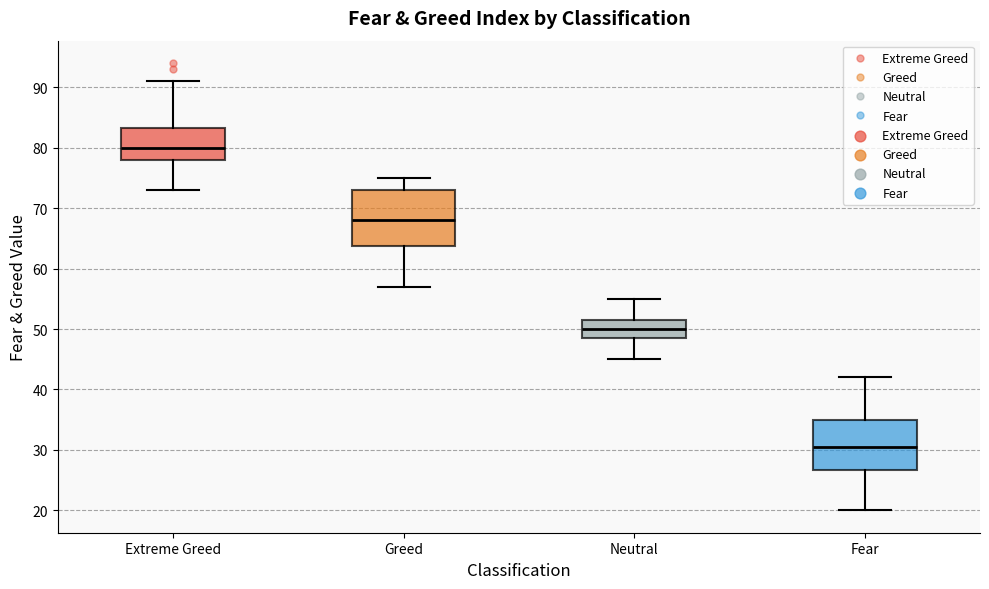

Reading left to right, transcribe this box plot: for each box, give where its median line is, the range the box spans, and where its two whiskers end, as read against the y-axis. The values are not printed on the chart, so give them approximately, as read against the axis.

Extreme Greed: median 80, box 78 to 83, whiskers 73 to 91
Greed: median 68, box 64 to 73, whiskers 57 to 75
Neutral: median 50, box 49 to 52, whiskers 45 to 55
Fear: median 31, box 27 to 35, whiskers 20 to 42